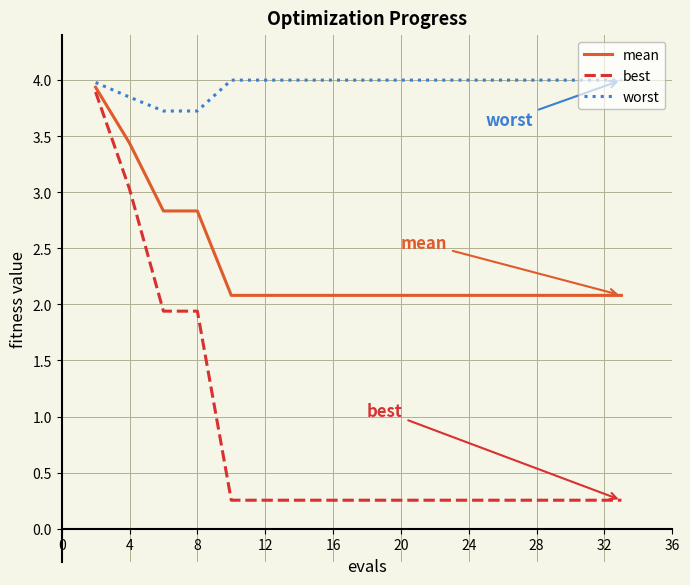

What is the greatest value displayed?

4.0